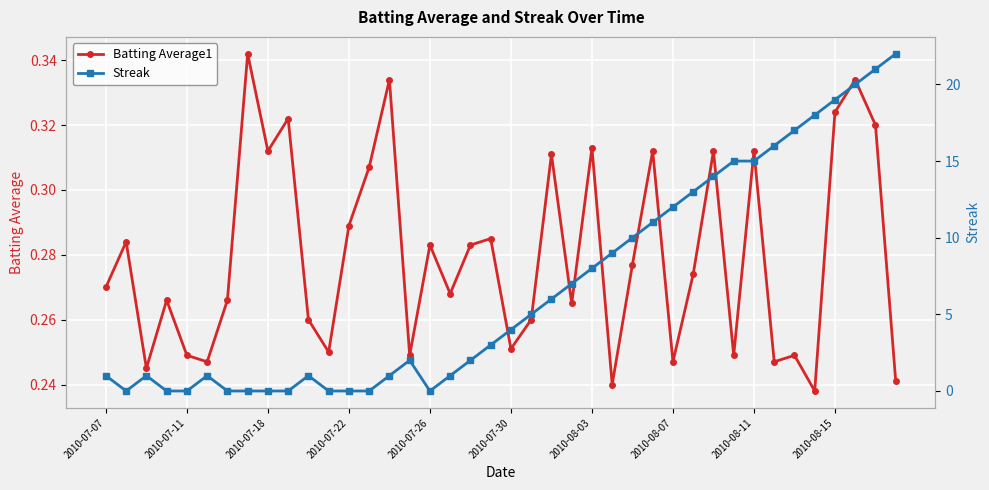

What is the sum of all Batting Average1 values?

11.2